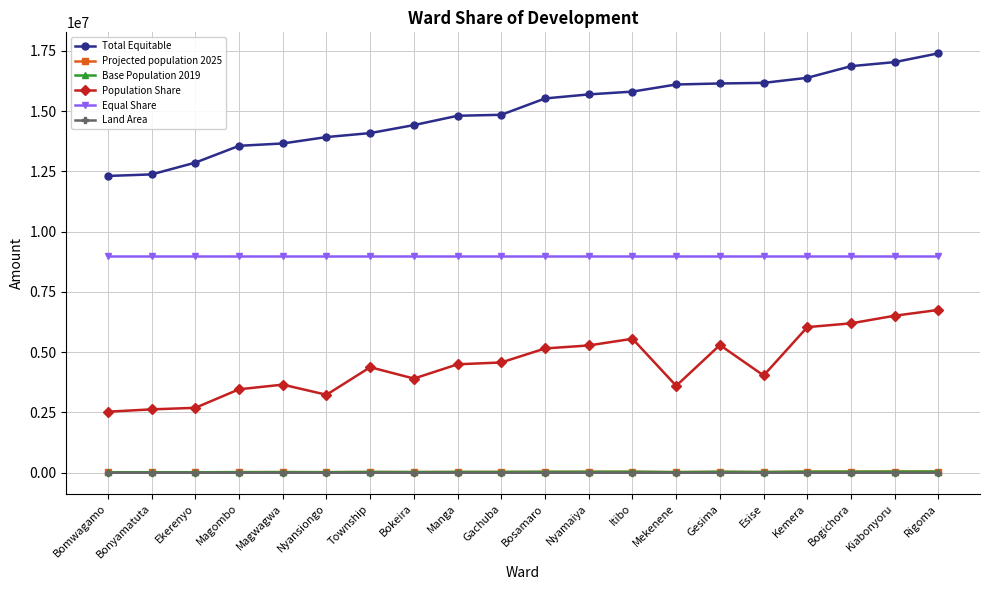

Does the chart display data point markers on the line(s)?

Yes